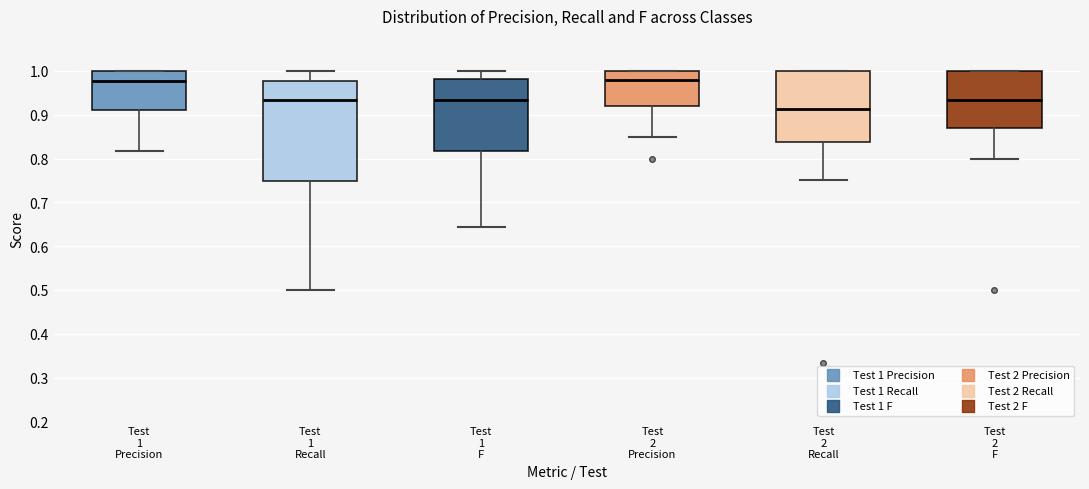

Which box has the lowest median line?

Test 2 Recall